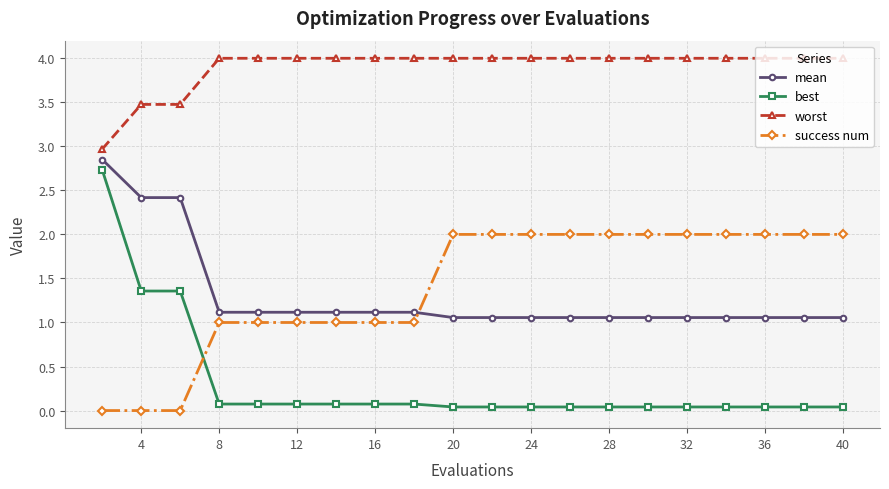

What is the maximum value for best?

2.7